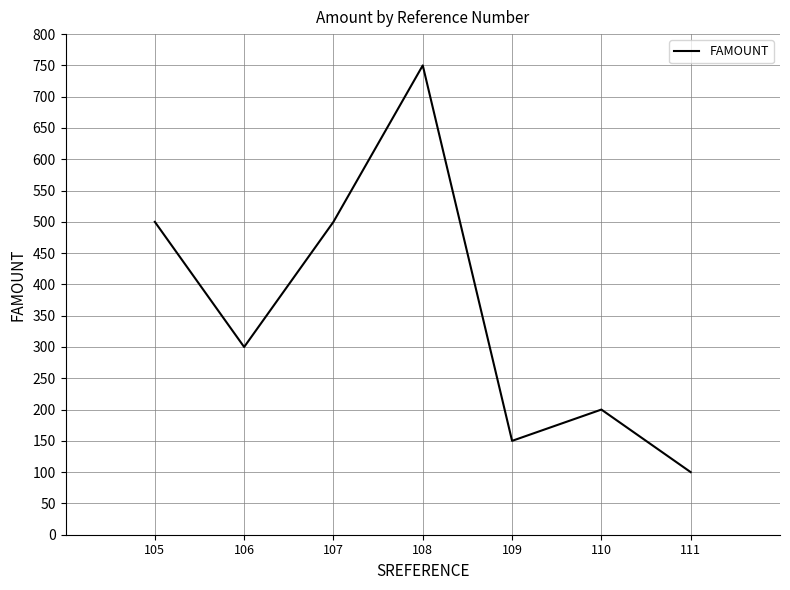

Does the chart have visible grid lines?

Yes